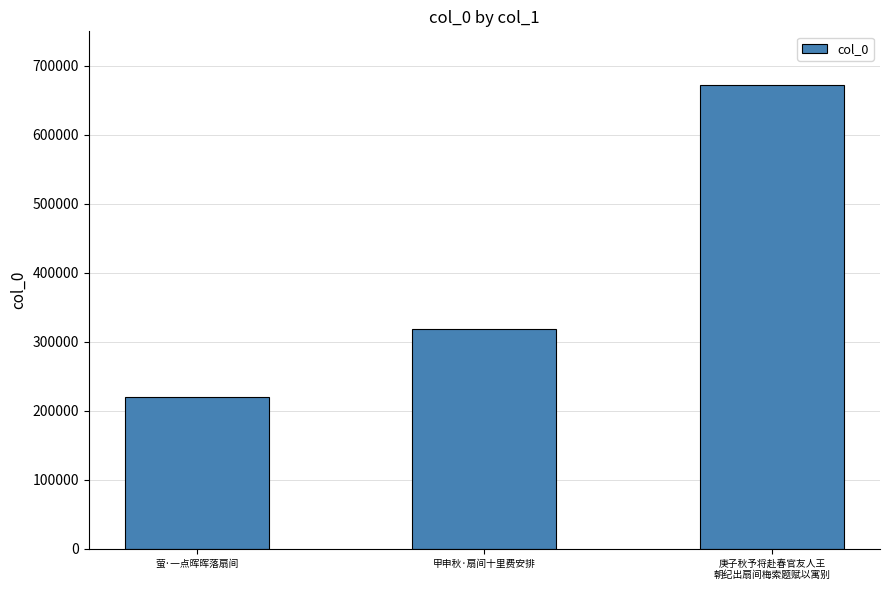

How many values are below 318624?

1